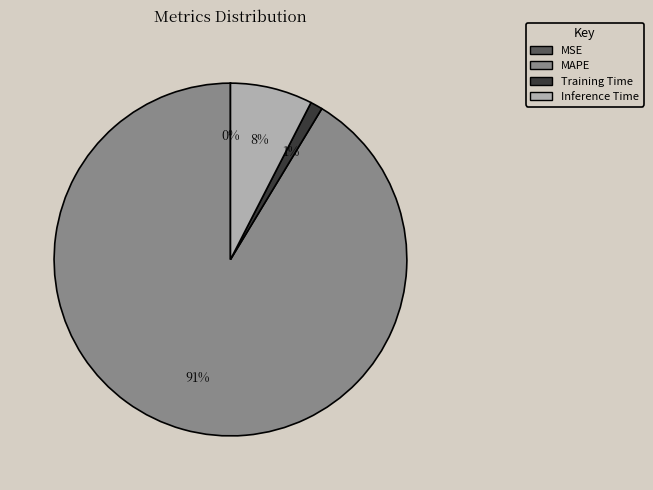

Is there any slice that represents more than half of the pie?

Yes